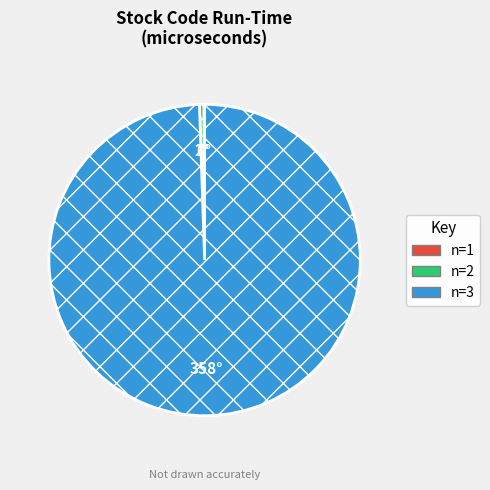

True or false: n=3 accounts for 88% of the total.

False